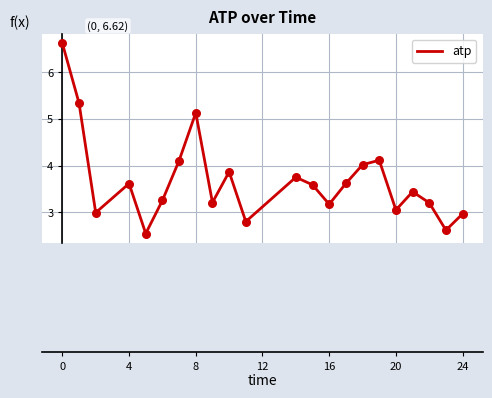

What is the greatest value displayed?

6.6